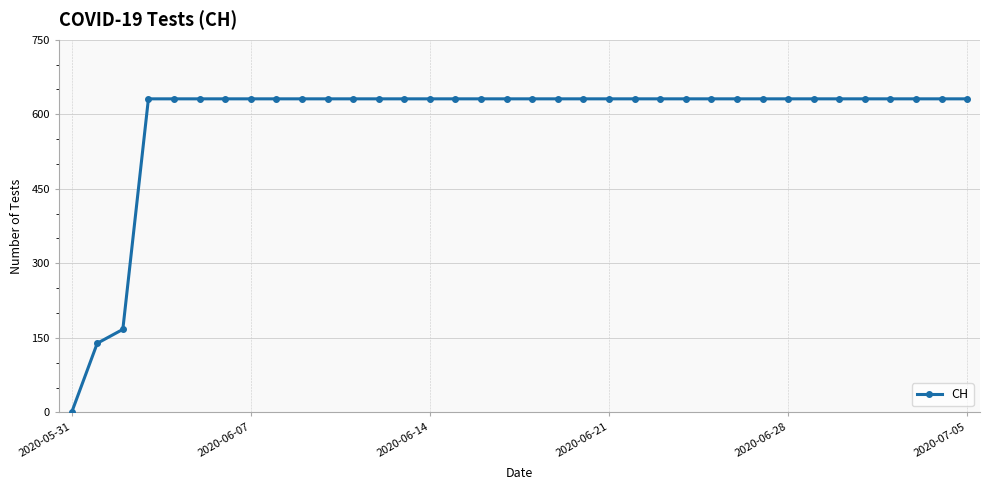

What is the value of the 11th point from the left?

631